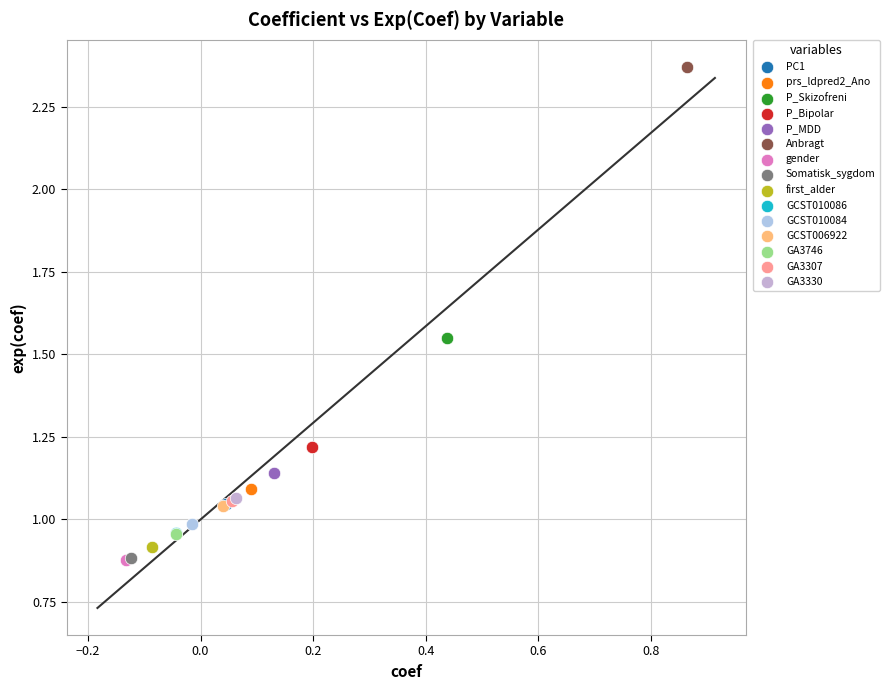

Which series contains the highest Y value?

Anbragt